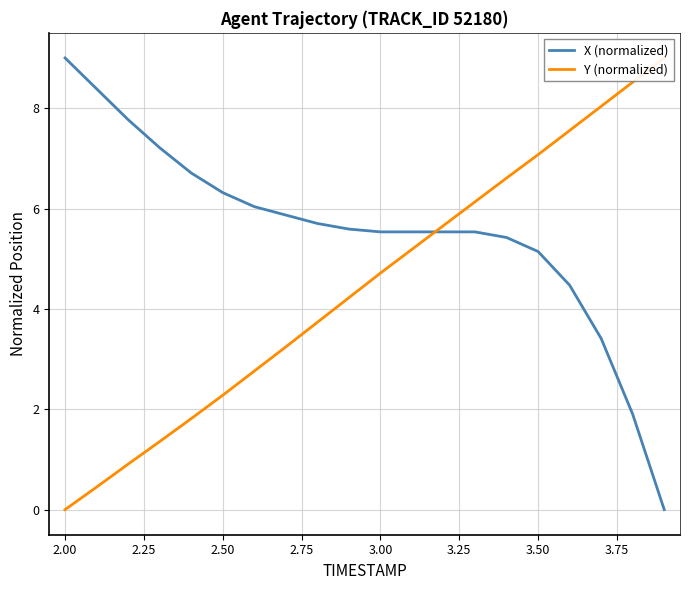

How many data points in X (normalized) are above 5?

16